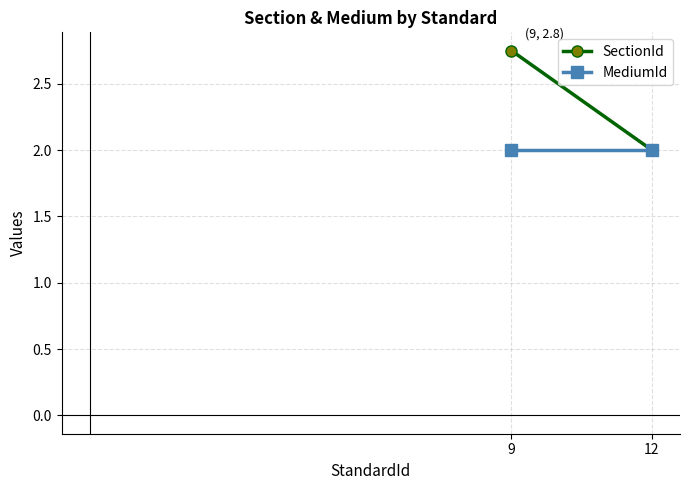

Reading right to left, transcribe all the data shown in this chart.

SectionId: 12=2.0	9=2.8
MediumId: 12=2.0	9=2.0